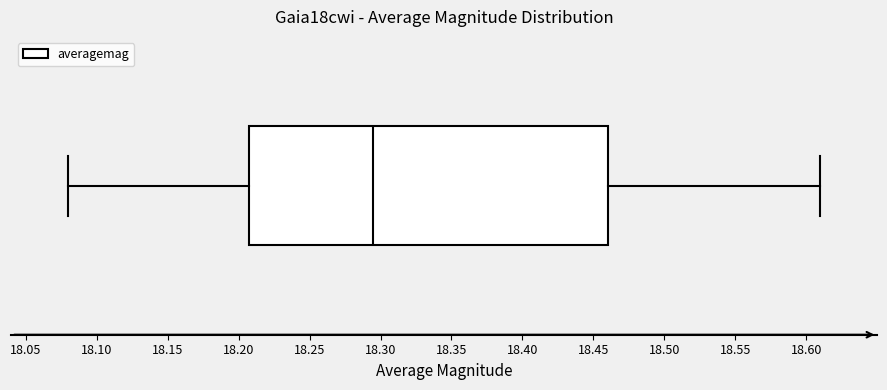

Read this box plot against the x-axis: the position of the median line, the range covered by the box, and the ends of both whiskers. The values are not printed on the chart, so give them approximately, as read against the axis.

median 18.295, box 18.210 to 18.460, whiskers 18.080 to 18.610